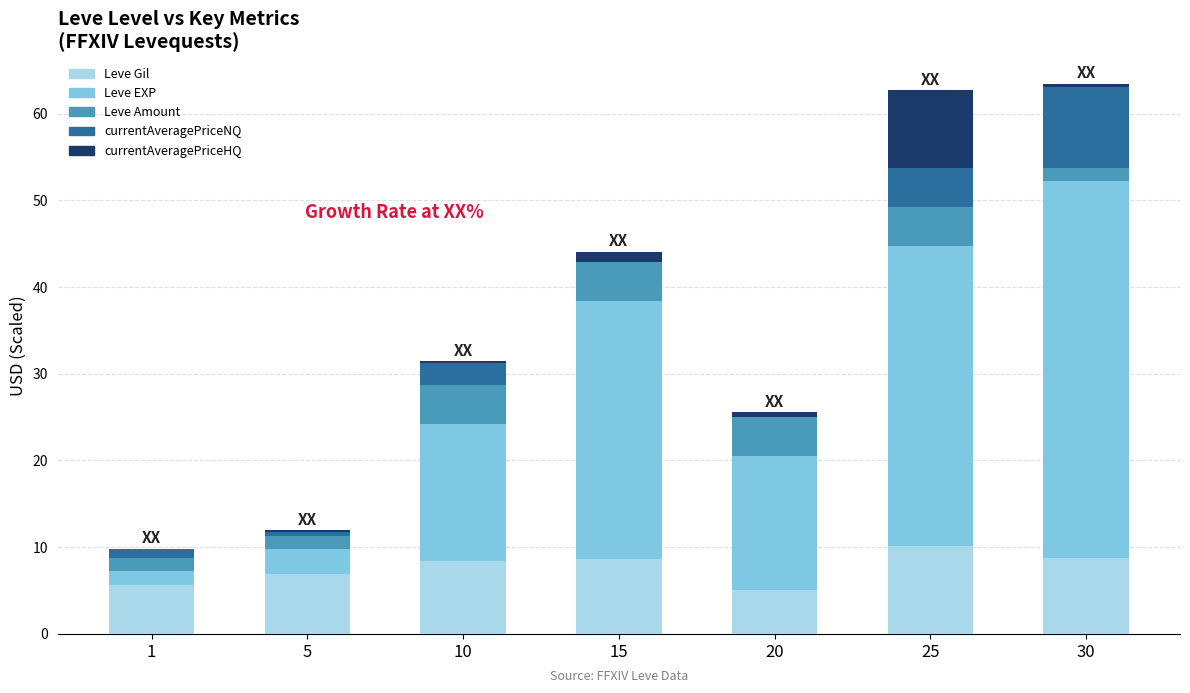

True or false: Leve Gil has a value of 5.0 at 20.

True